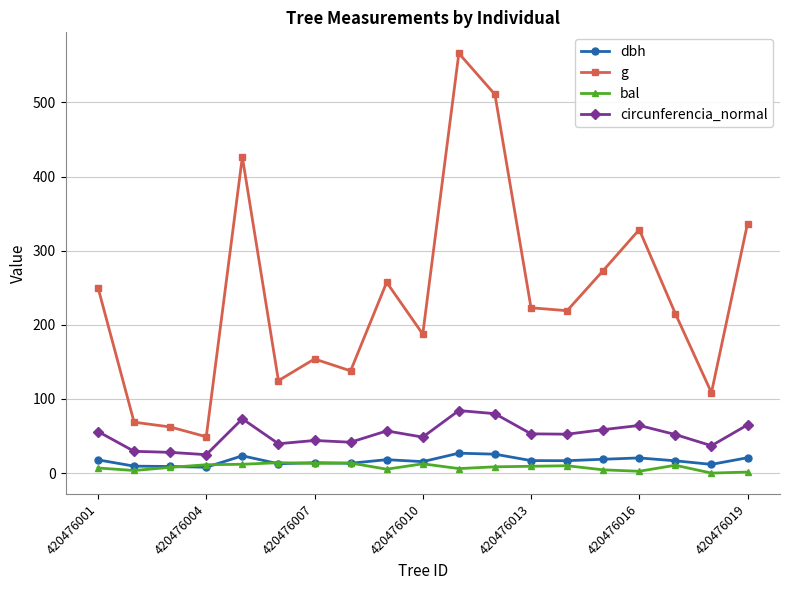

True or false: bal and circunferencia_normal cross at least once.

False